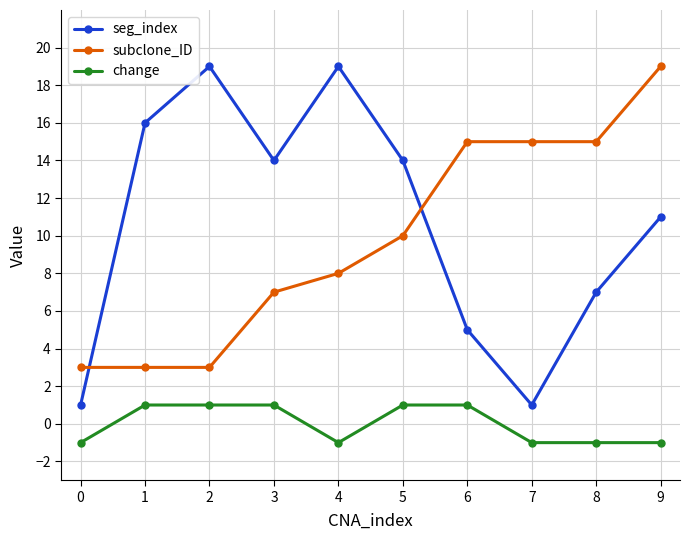

What is the maximum value shown in the chart?

19